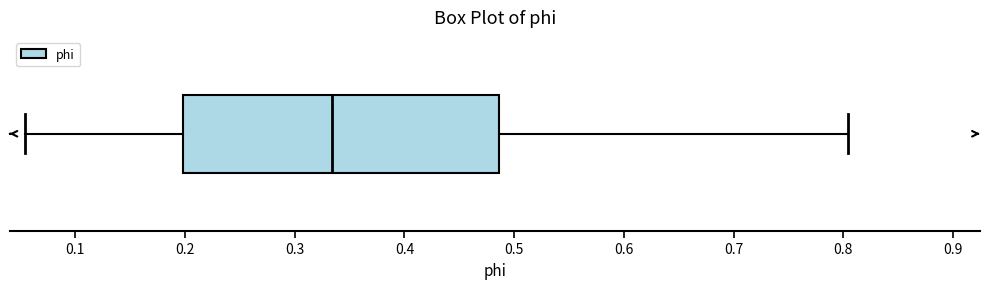

Read this box plot against the x-axis: the position of the median line, the range covered by the box, and the ends of both whiskers. The values are not printed on the chart, so give them approximately, as read against the axis.

median 0.33, box 0.20 to 0.49, whiskers 0.05 to 0.80